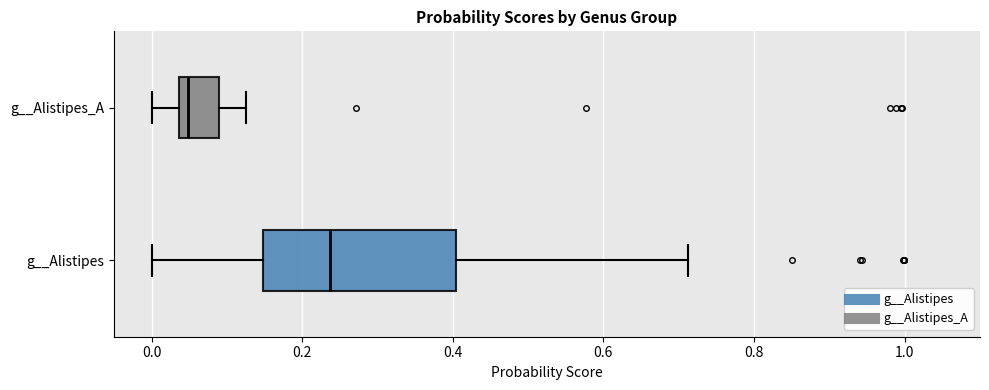

Which box's median line is the furthest to the left?

g__Alistipes_A